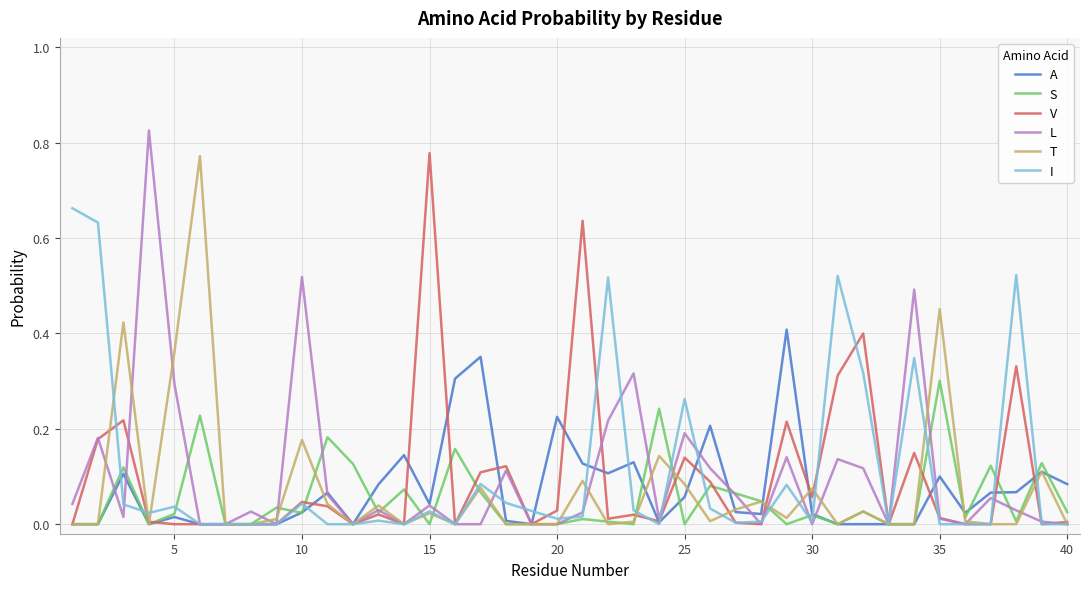

Which series has the largest range (max minus min)?

L